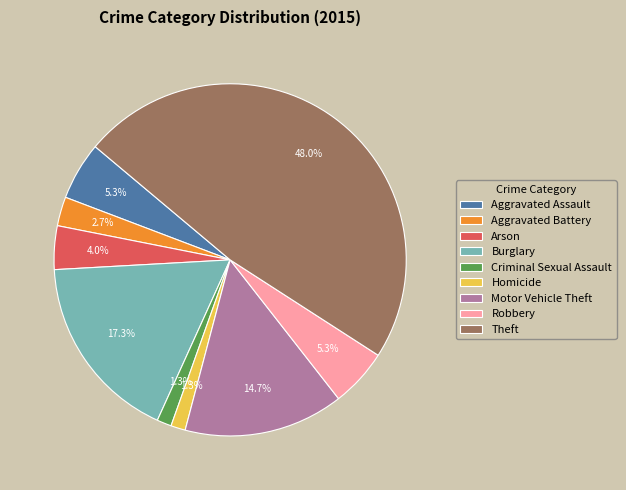

How much of the chart is everything except Burglary?

82.7%